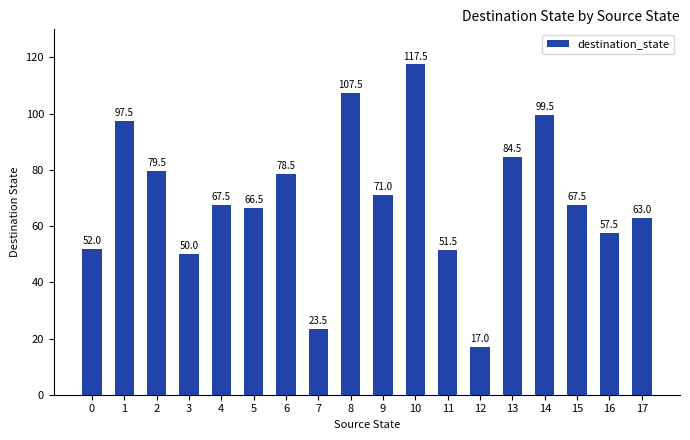

How many data points are less than 67?

8